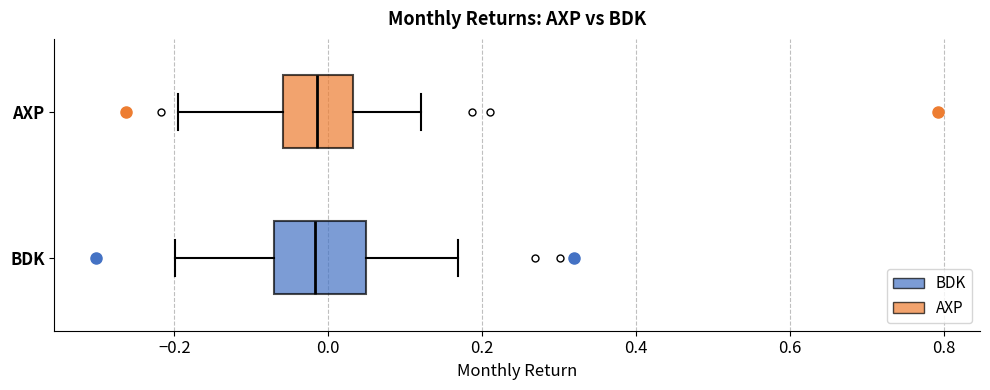

Where does the left whisker of the box for BDK end on the x-axis? The values are not printed on the chart, so give them approximately, as read against the axis.

-0.20